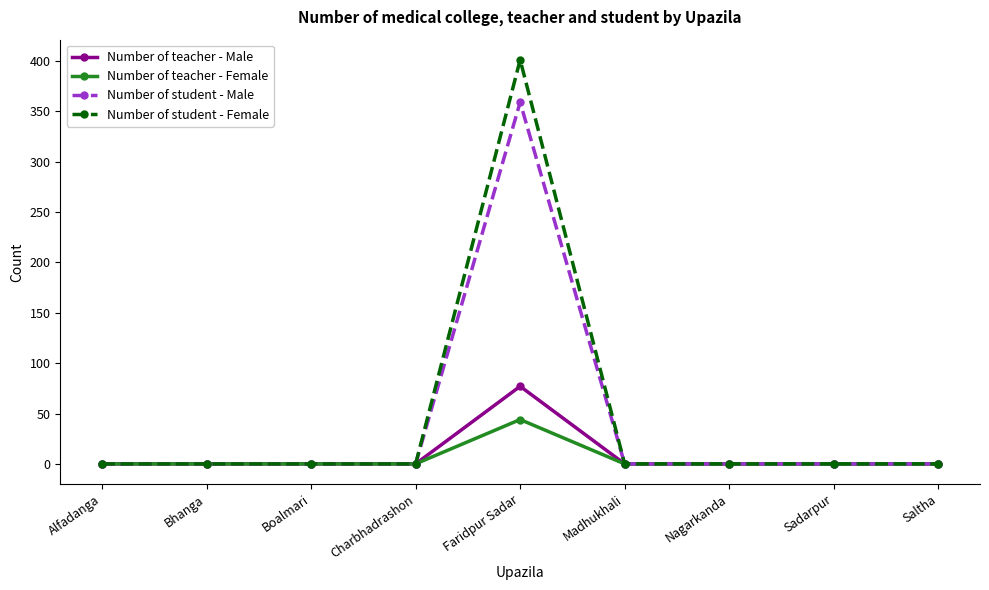

What is the label of the 4th point from the right?

Madhukhali